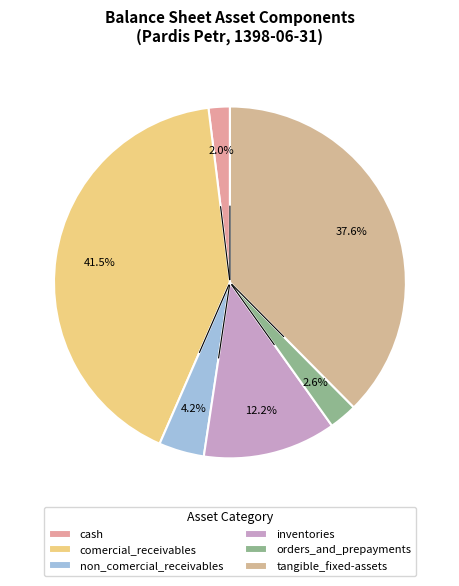

Between orders_and_prepayments and cash, which is larger?

orders_and_prepayments